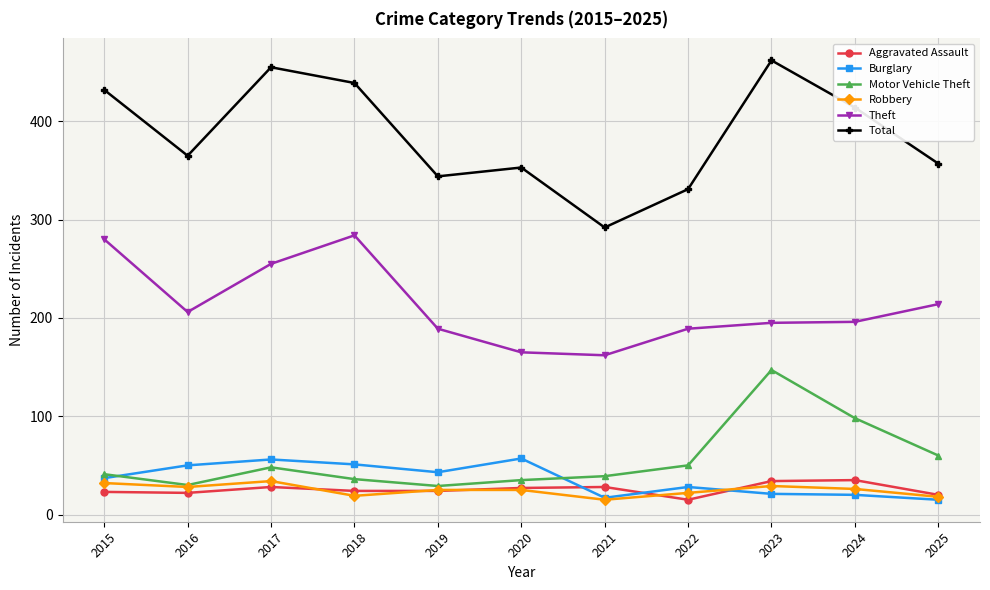

In Total, how many points are higher than both neighbors (excluding endpoints)?

3